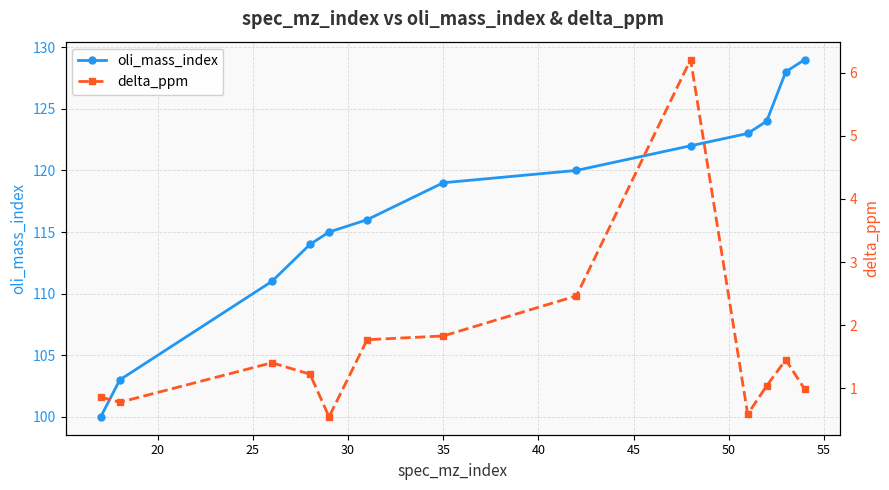

True or false: oli_mass_index has more than 0 points higher than both neighbors.

False